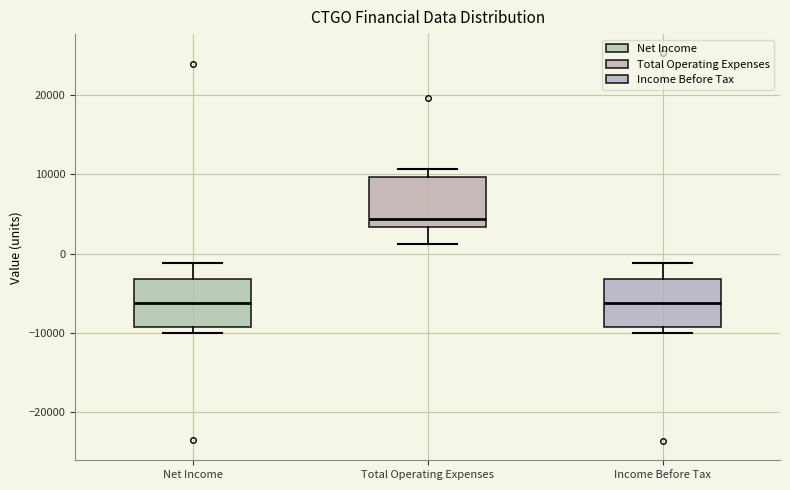

Where does the upper whisker of the box for Net Income end on the y-axis? The values are not printed on the chart, so give them approximately, as read against the axis.

-1000